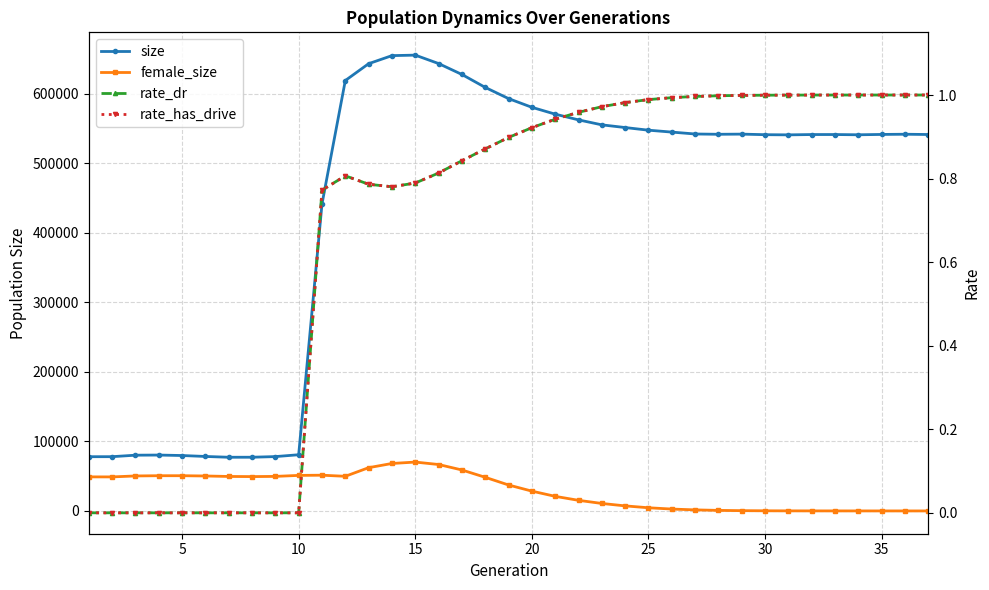

How many values in the rate_dr series exceed 0?

27